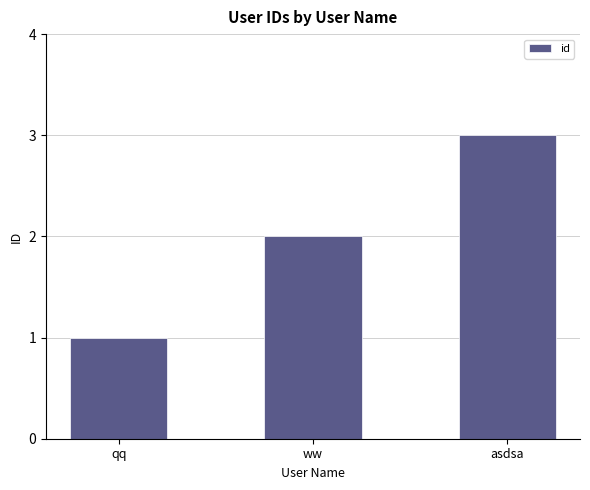

Which category has the lowest value across all series?

qq